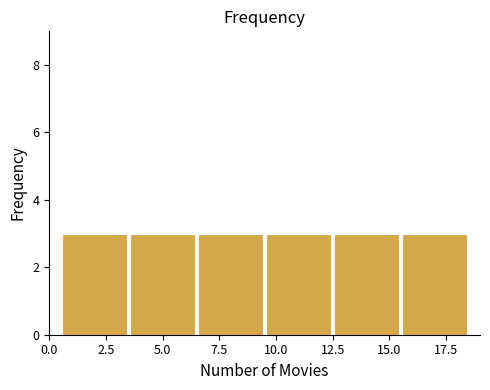

Reading left to right, list every bar in this chart as the range it spans on the x-axis followed by its height. The values are not printed on the chart, so give them approximately, as read against the axis.

0.5 to 3.5: 3
3.5 to 6.5: 3
6.5 to 9.5: 3
9.5 to 12.5: 3
12.5 to 15.5: 3
15.5 to 18.5: 3